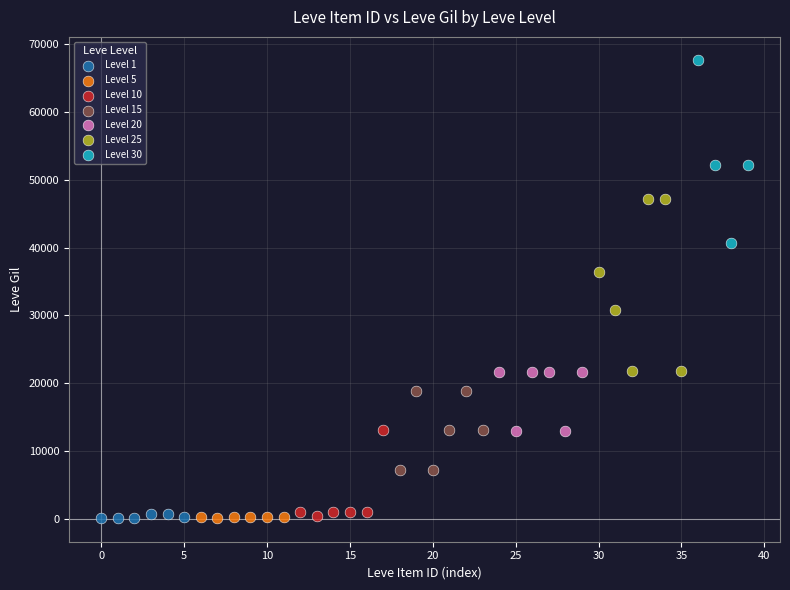

Which series reaches the maximum Y coordinate?

Level 30